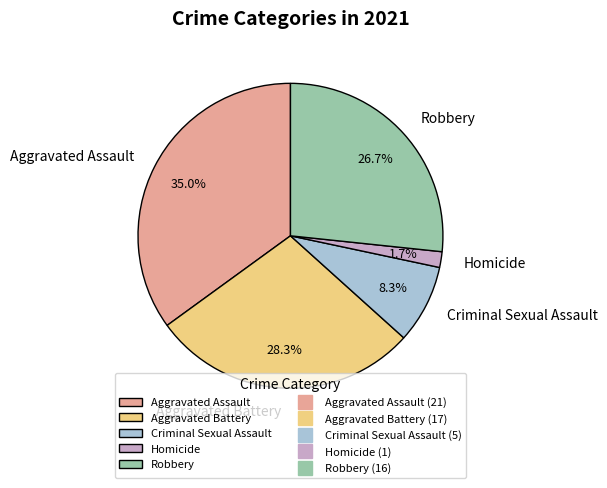

Is it true that Homicide is 2% of the pie?

True